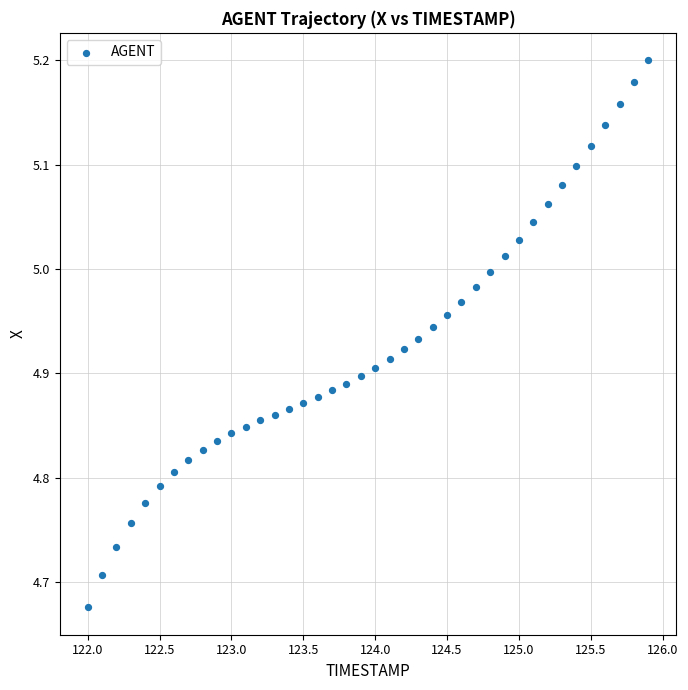

What is the range of Y values (max minus min)?

0.5